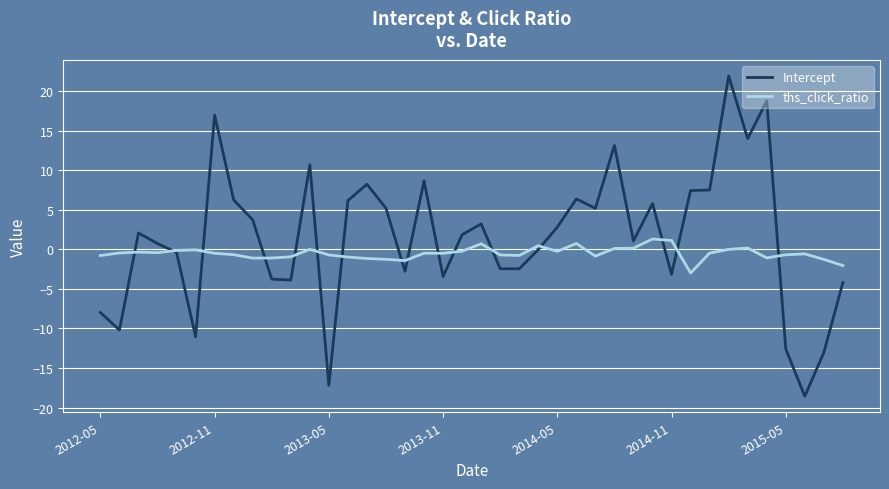

What is the maximum value shown in the chart?

22.0